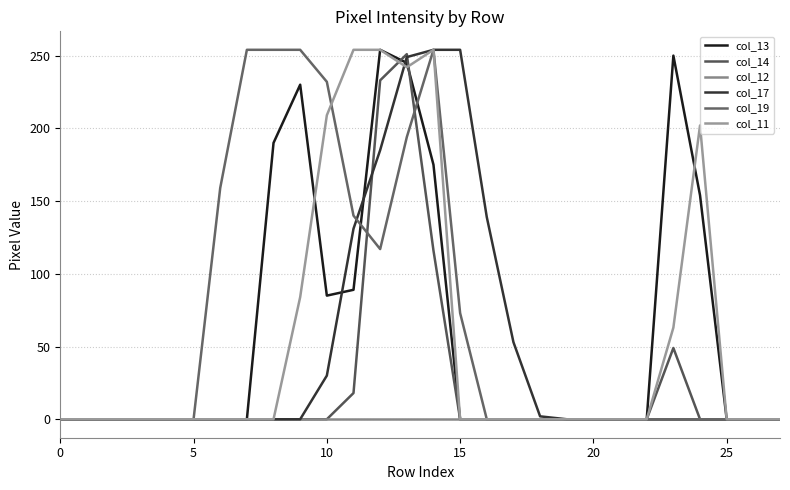

Is this an area chart (filled region under the line)?

No